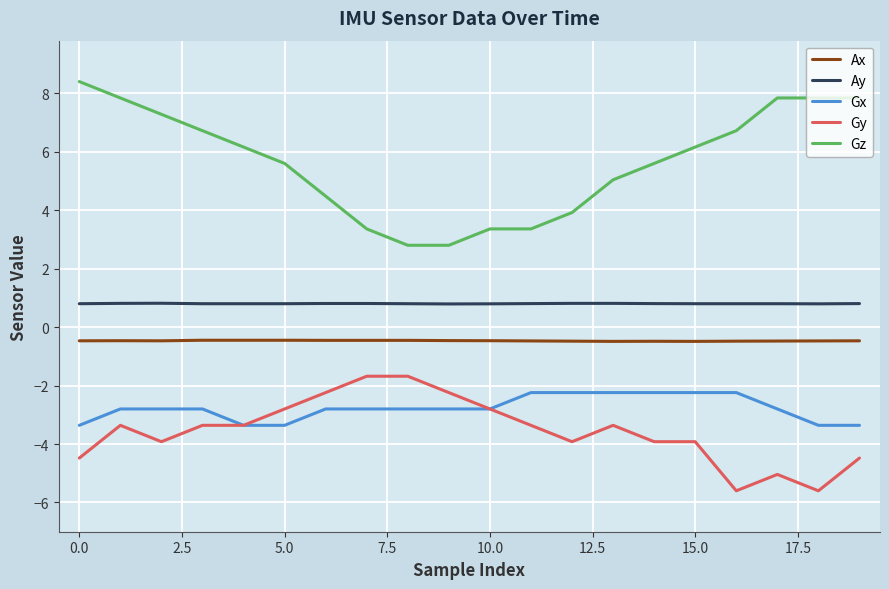

Which series has the widest spread of values?

Gz